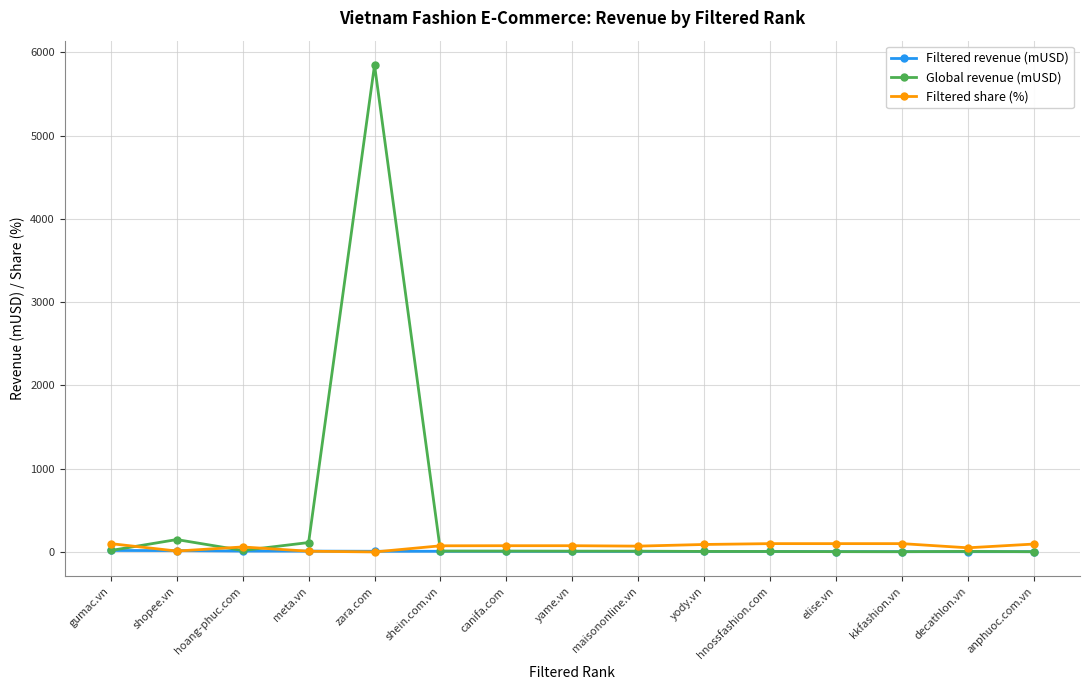

The Global revenue (mUSD) series shows 3.9 at elise.vn. True or false?

True